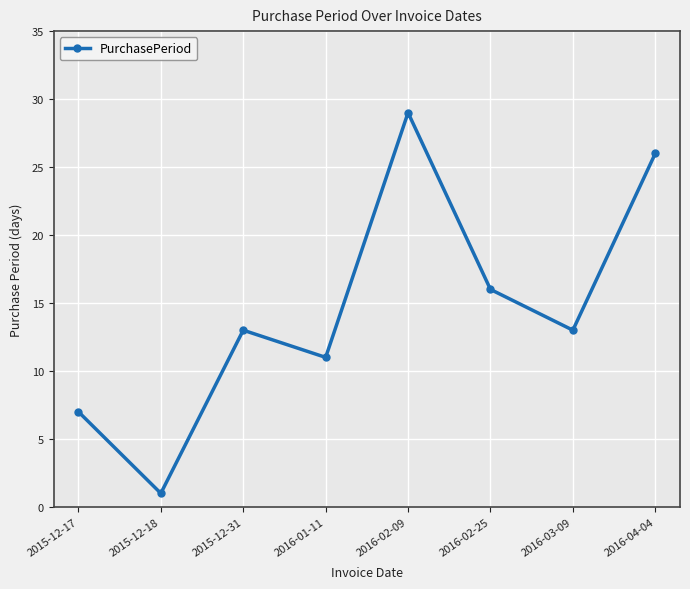

What is the ratio of the value at 2016-02-25 to the value at 2015-12-31?

1.2